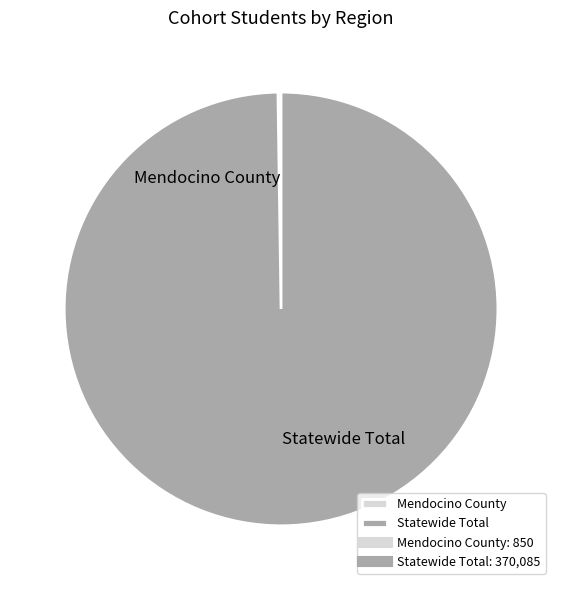

What is the largest slice in the pie chart?

Statewide Total